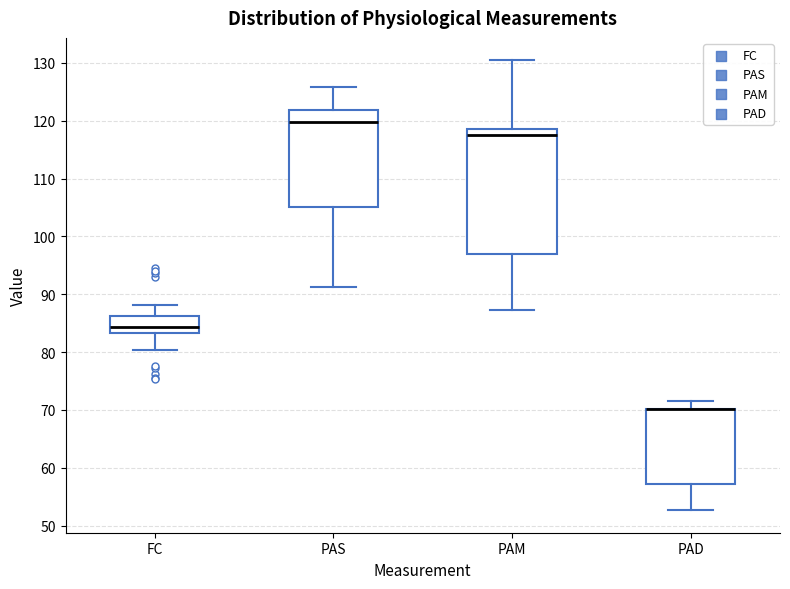

Reading left to right, transcribe this box plot: for each box, give where its median line is, the range the box spans, and where its two whiskers end, as read against the y-axis. The values are not printed on the chart, so give them approximately, as read against the axis.

FC: median 84, box 83 to 86, whiskers 80 to 88
PAS: median 120, box 105 to 122, whiskers 91 to 126
PAM: median 118, box 97 to 119, whiskers 87 to 130
PAD: median 70 (drawn on the box's upper edge), box 57 to 70, whiskers 53 to 72